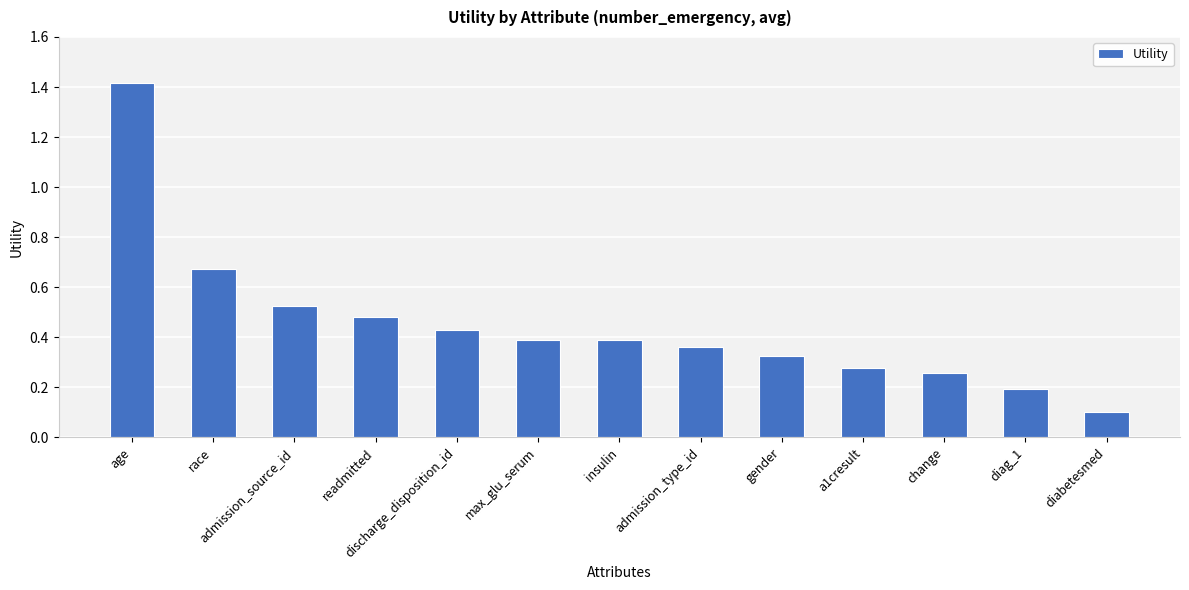

How many bars are there in total?

13